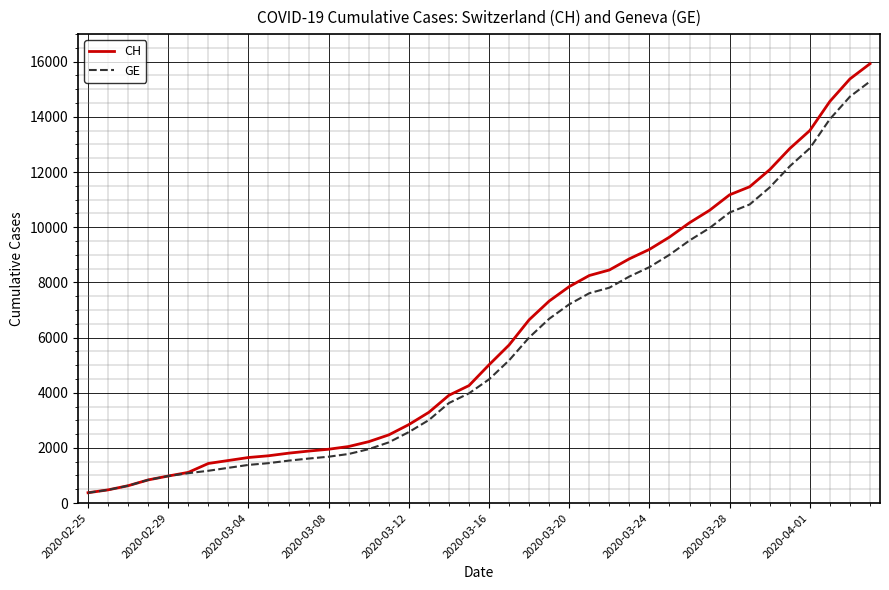

What is the minimum value shown in the chart?

375